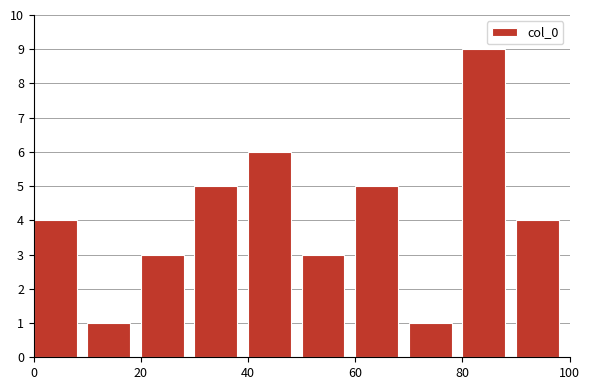

Over which range of the x-axis is the bar tallest?

80 to 90